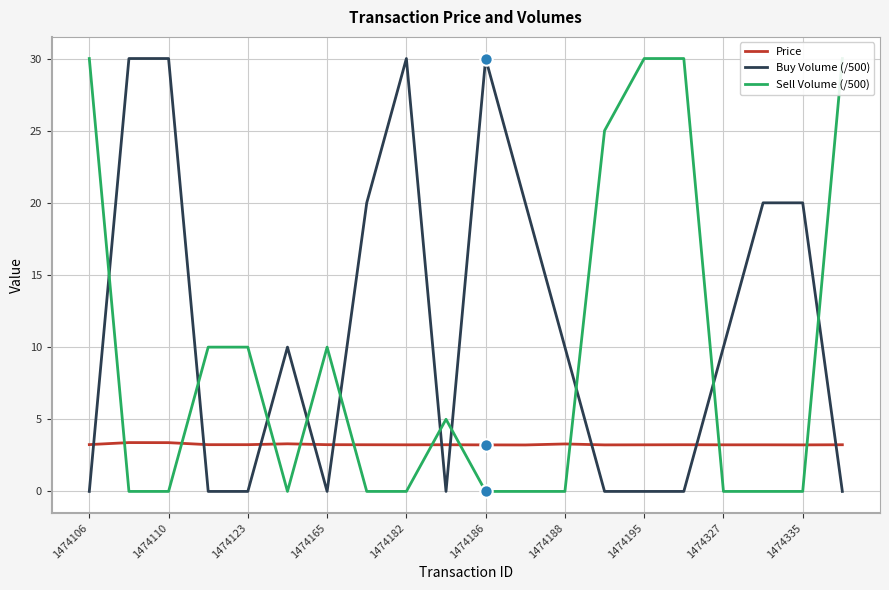

Which series reaches the maximum Y coordinate?

Buy Volume (/500)